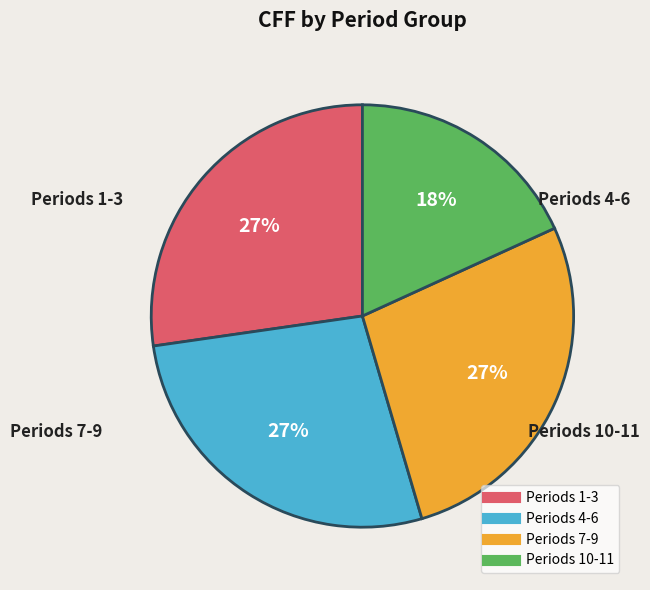

To the nearest percent, what is the difference between the largest and smallest slice percentages?

9%